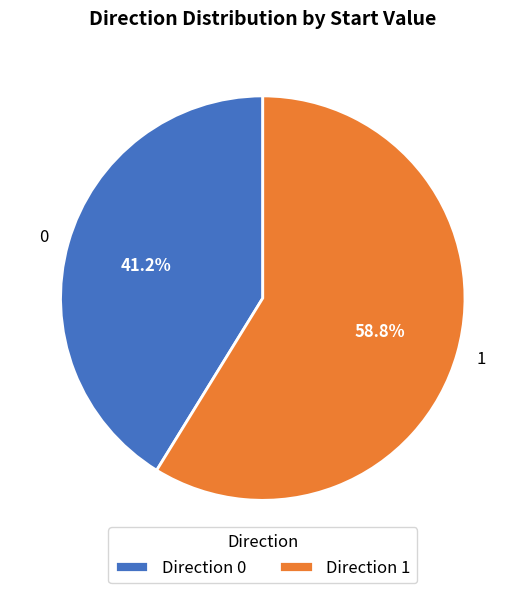

What percentage do 0 and 1 together represent?

100.0%